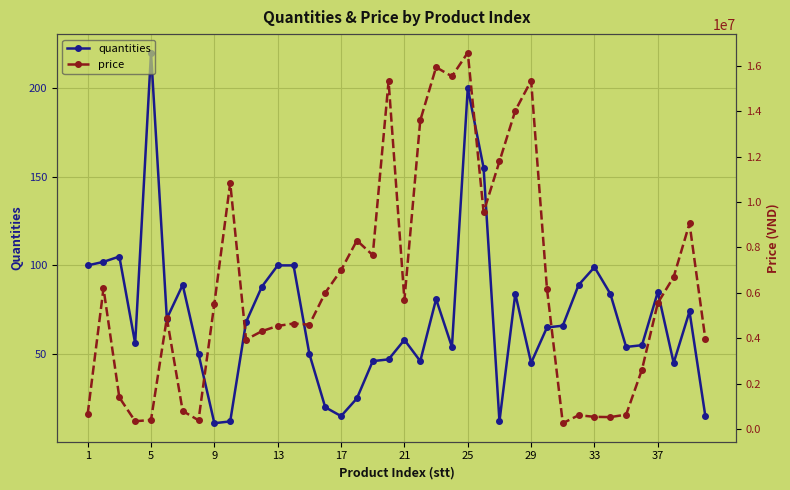

What is the value of the quantities point at the 31st from the left?

66